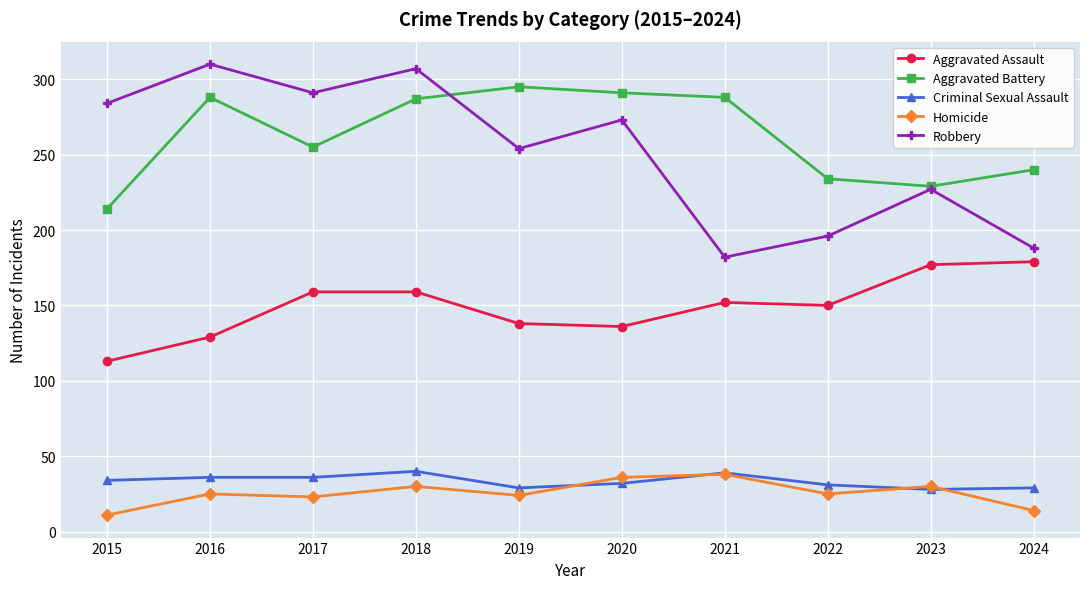

The Aggravated Battery series shows 240 at 2024. True or false?

True